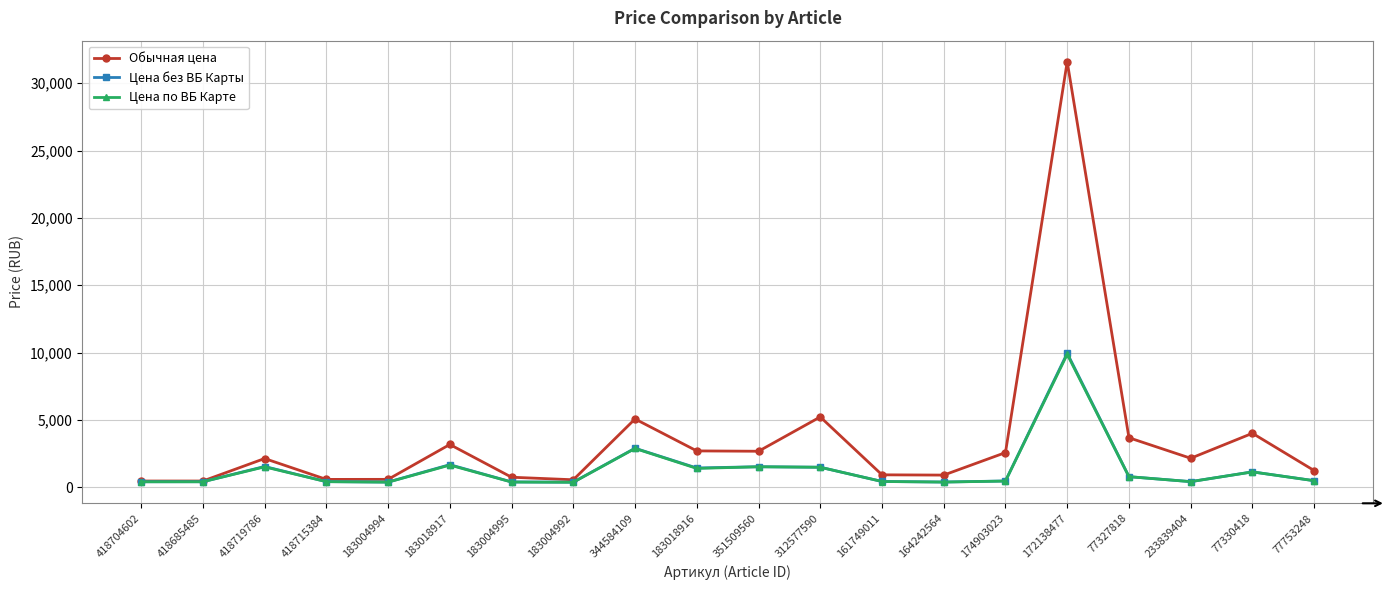

Which series has the widest spread of values?

Обычная цена